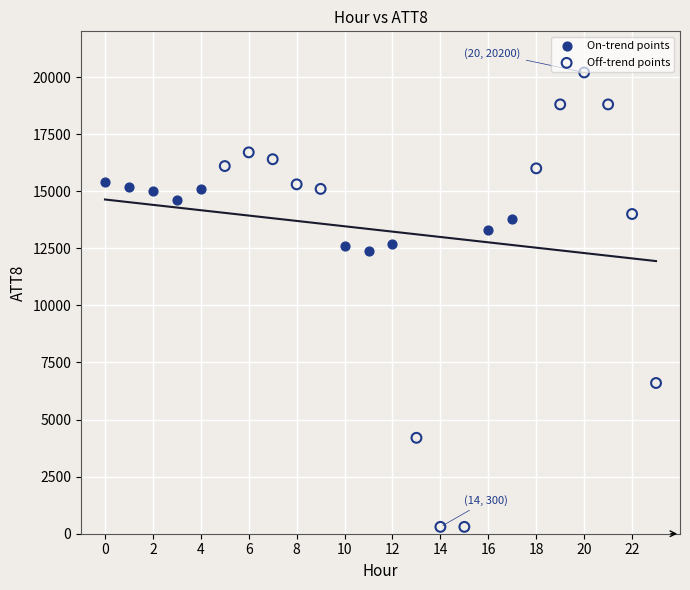

What are all the series names shown in the legend?

On-trend points, Off-trend points